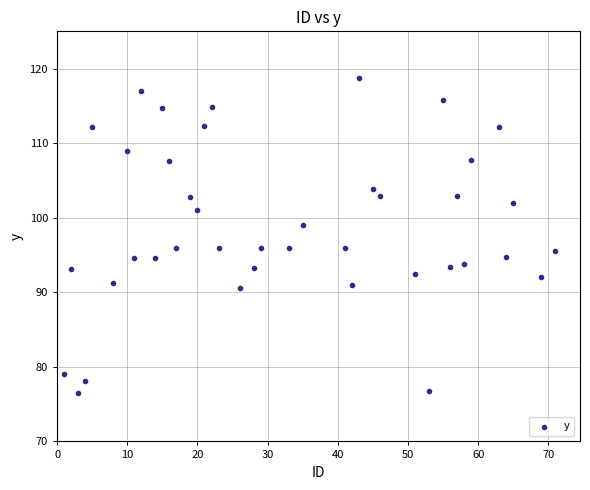

What is the range of Y values (max minus min)?

42.3